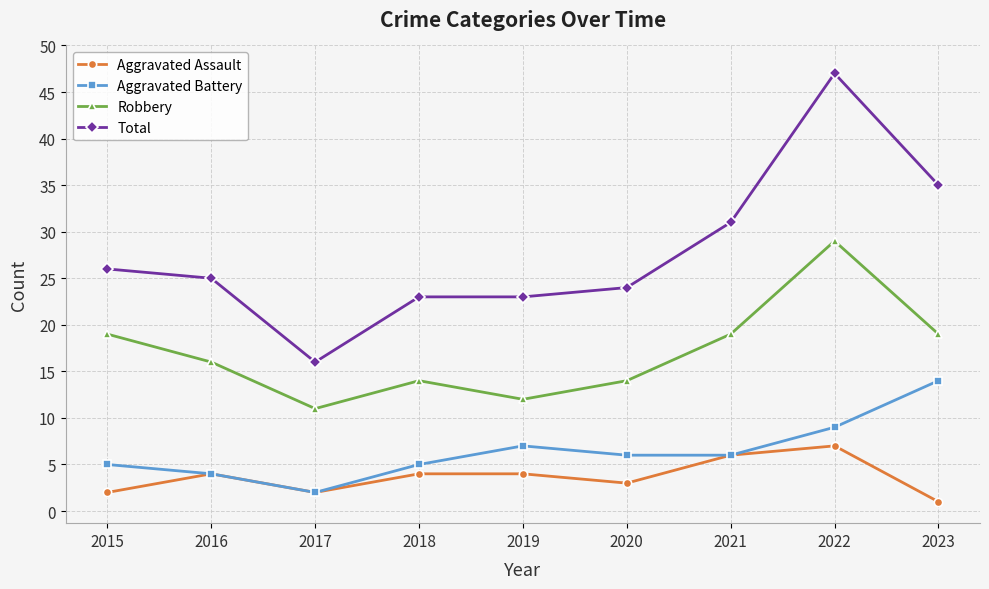

Which category has the highest value in the Aggravated Assault series?

2022